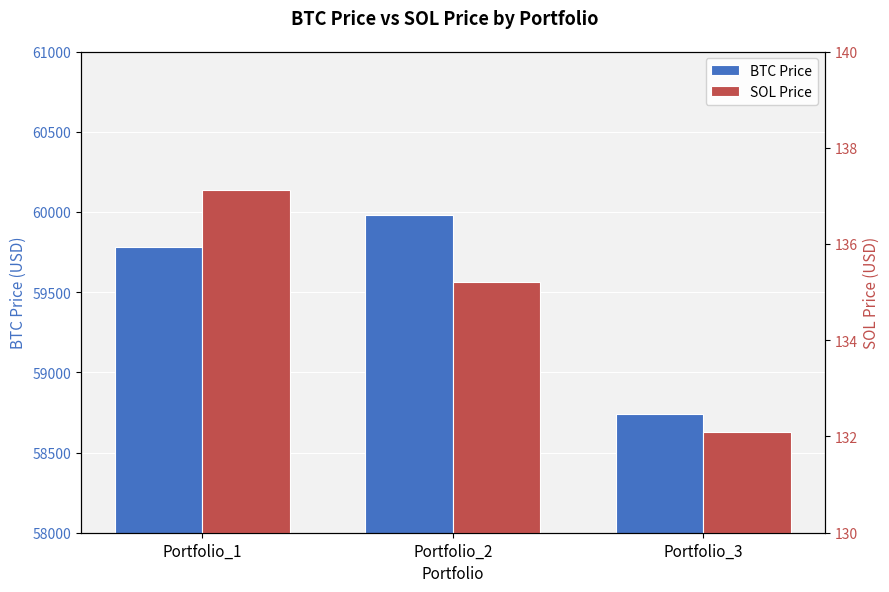

Rank the series by their maximum value, from highest to lowest.

BTC Price, SOL Price